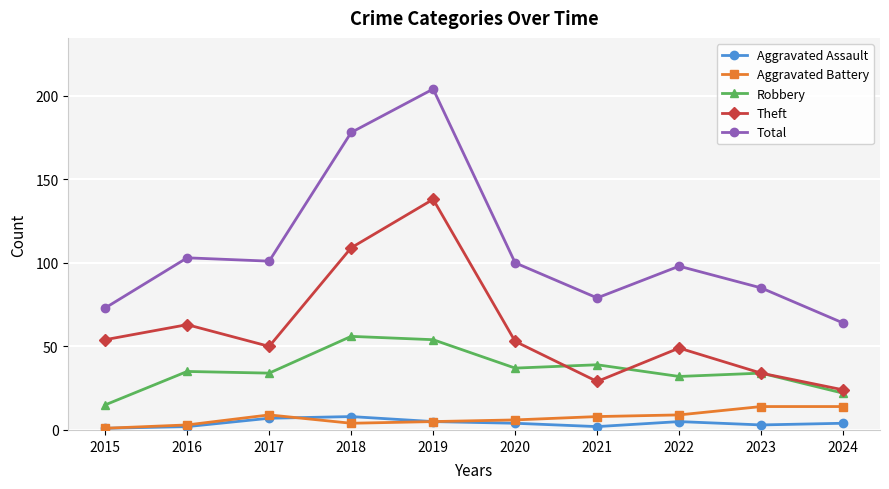

What value does the Total series have at 2020?

100